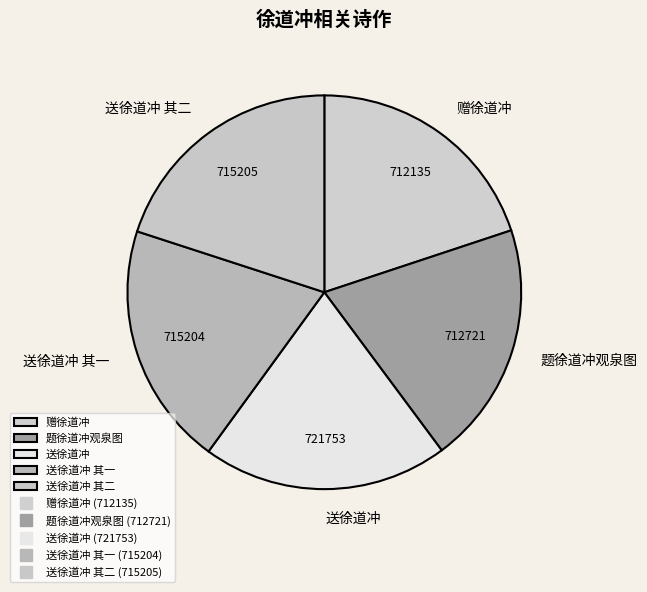

Combined, do 赠徐道冲 and 送徐道冲 其二 account for over 50%?

No